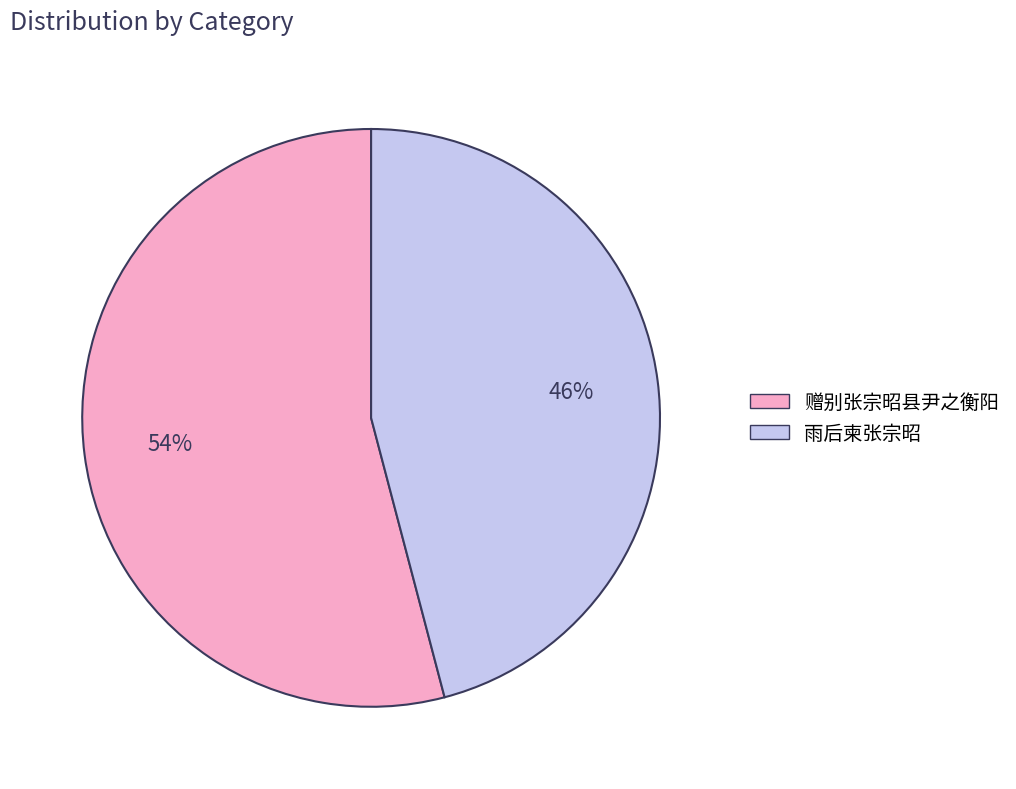

What is the ratio of the value at 赠别张宗昭县尹之衡阳 to the value at 雨后柬张宗昭?

1.2